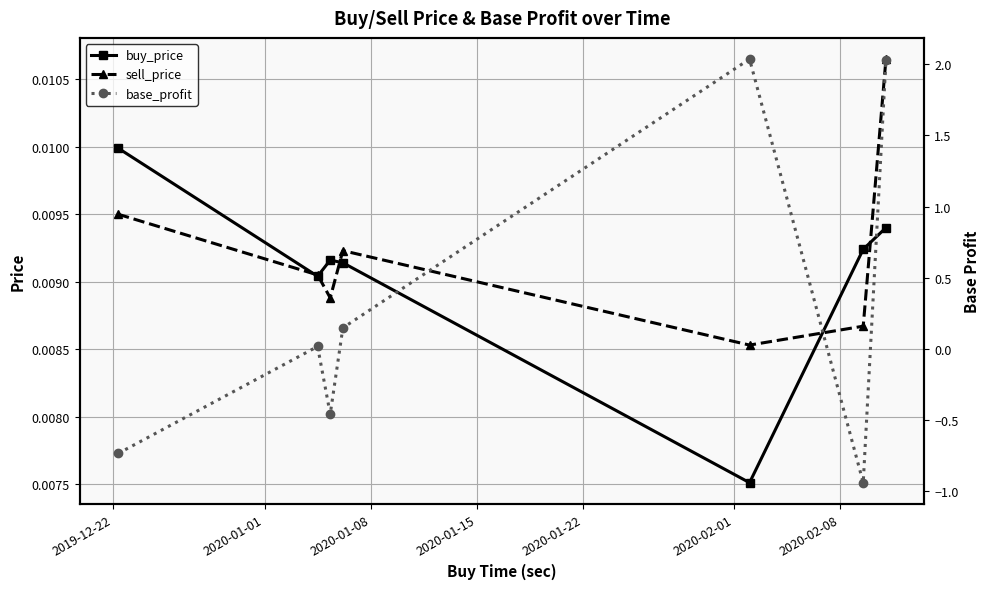

True or false: sell_price has more than 0 points higher than both neighbors.

True